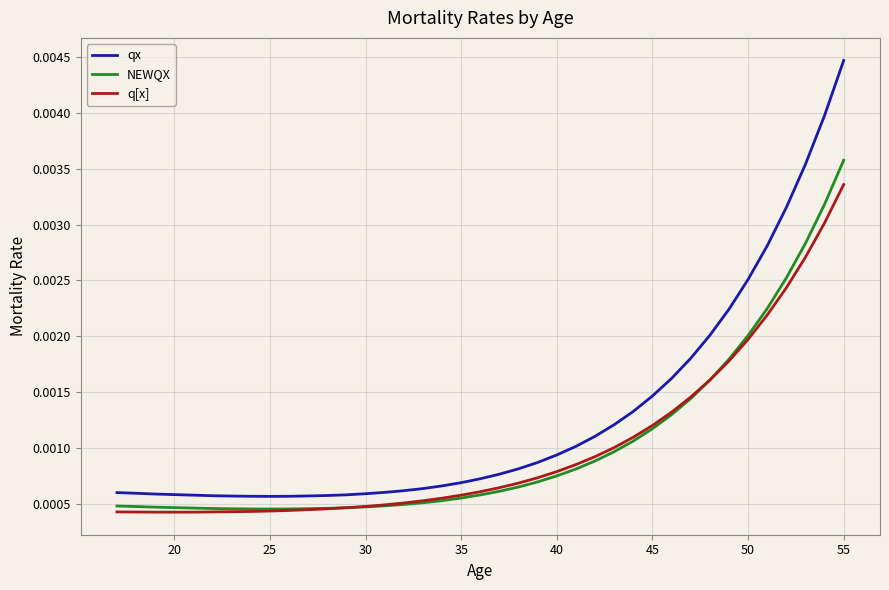

True or false: NEWQX and qx intersect in this chart.

False